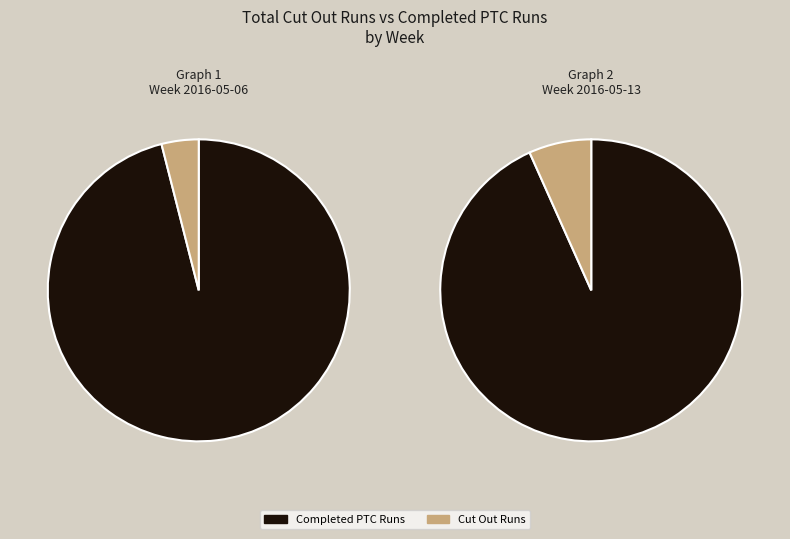

The Week 2016-05-06 slice represents 52% of the pie. True or false?

False